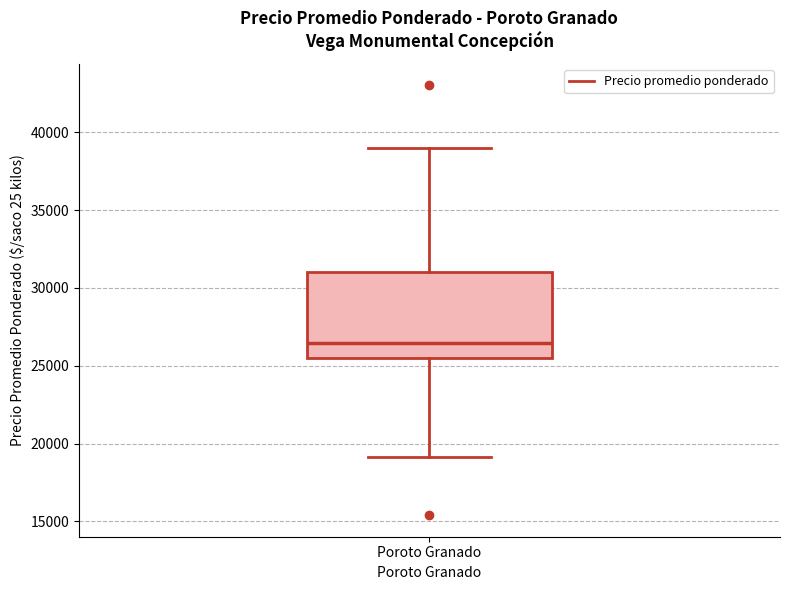

Read this box plot against the y-axis: the position of the median line, the range covered by the box, and the ends of both whiskers. The values are not printed on the chart, so give them approximately, as read against the axis.

median 26500, box 25500 to 31000, whiskers 19000 to 39000